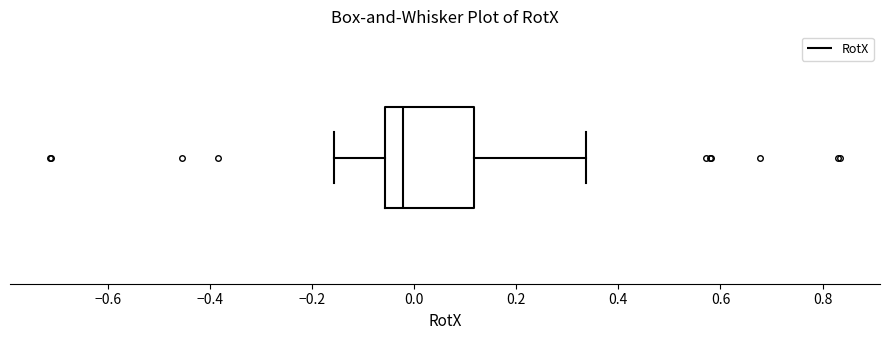

Transcribe this box plot: give where the median line is, the range the box spans, and where the two whiskers end, as read against the x-axis. The values are not printed on the chart, so give them approximately, as read against the axis.

median -0.02, box -0.06 to 0.12, whiskers -0.16 to 0.34